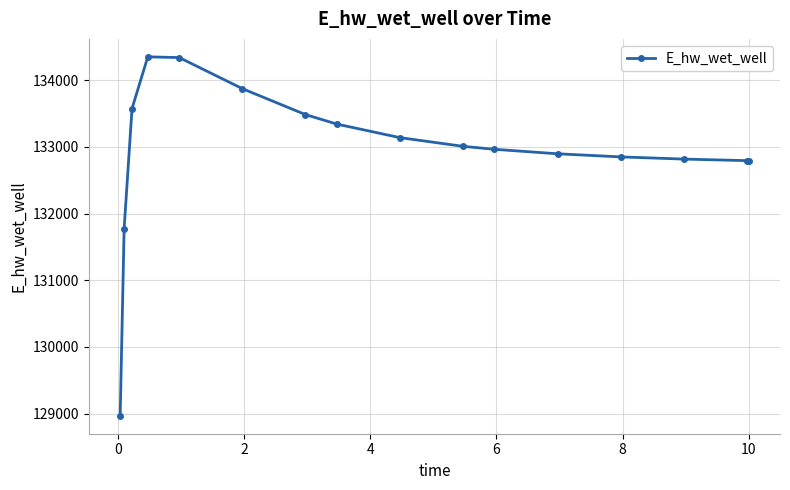

What is the value of the 16th point from the left?

132792.7